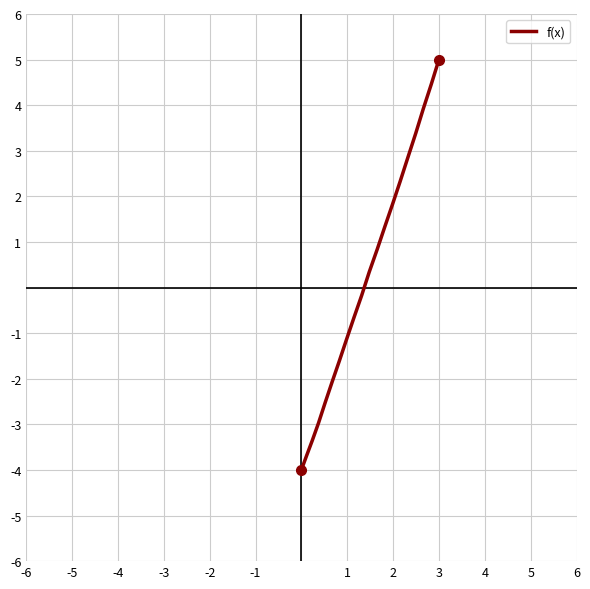

What is the sum of all values?

4.1